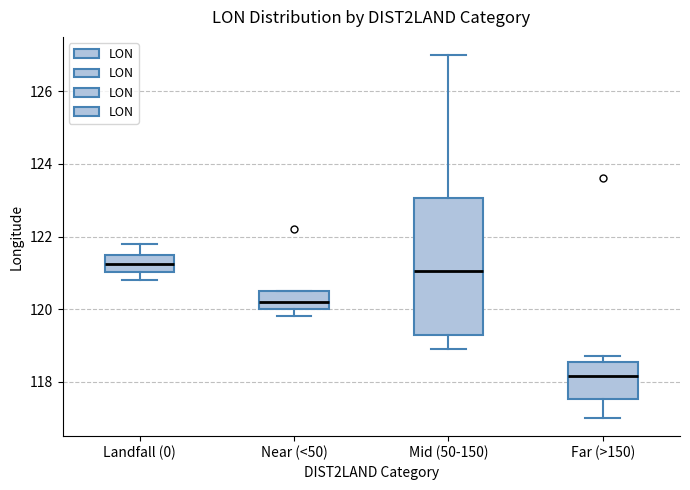

Comparing the boxes themselves (not the whiskers), which one is the tallest?

Mid (50-150)